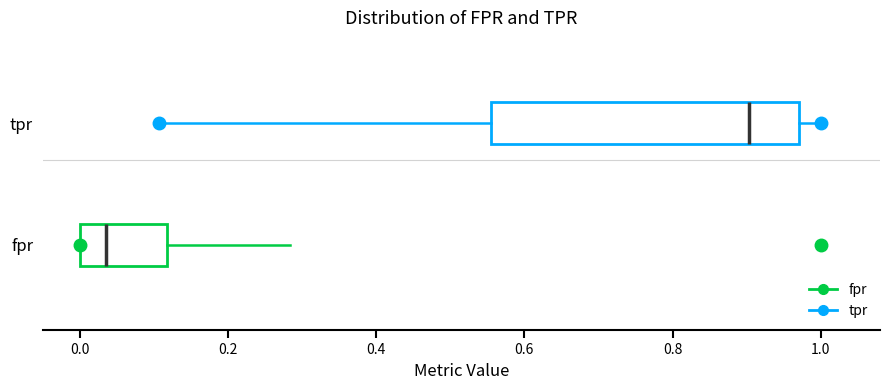

Which box's median line is the furthest to the right?

tpr